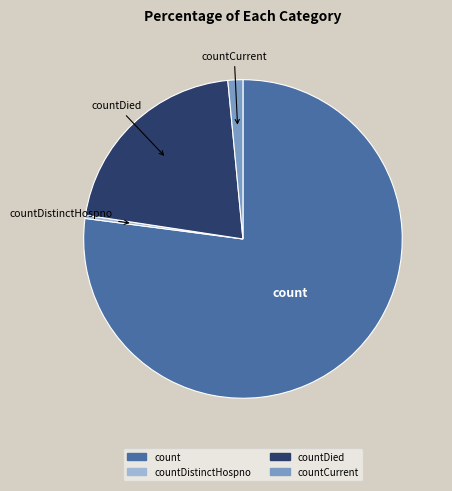

Is there any slice that represents more than half of the pie?

Yes